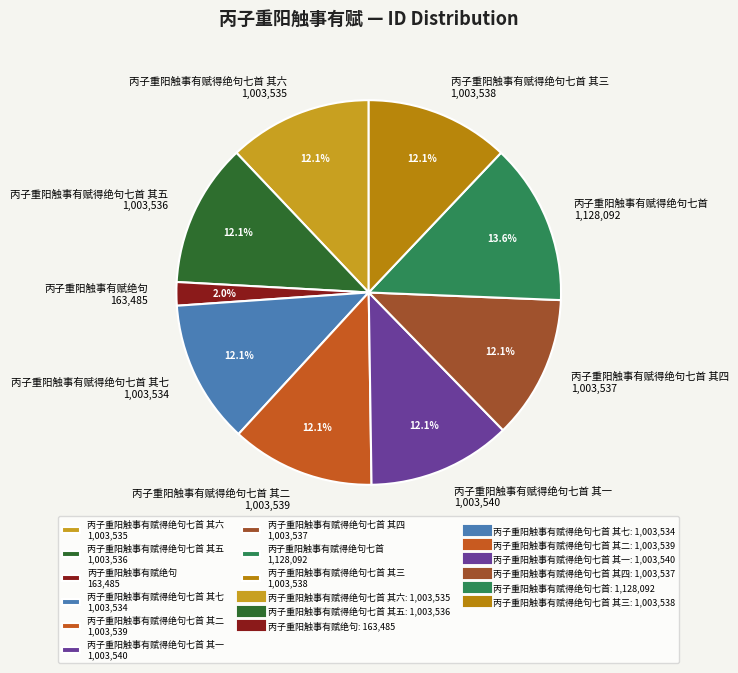

To the nearest percent, what is the difference between the largest and smallest slice percentages?

12%